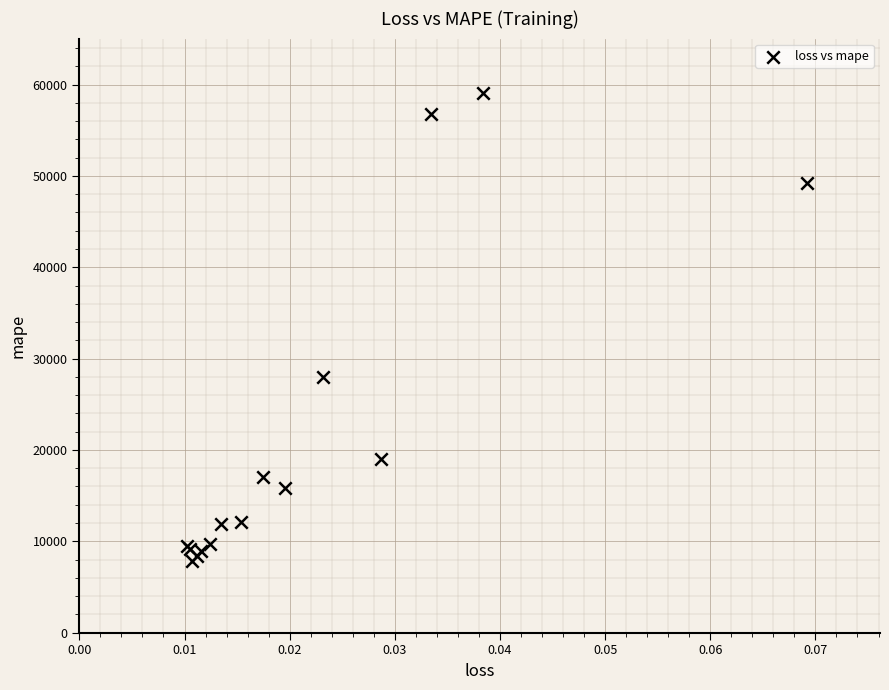

What Y value in the scatter plot is closest to 33502?

27937.6